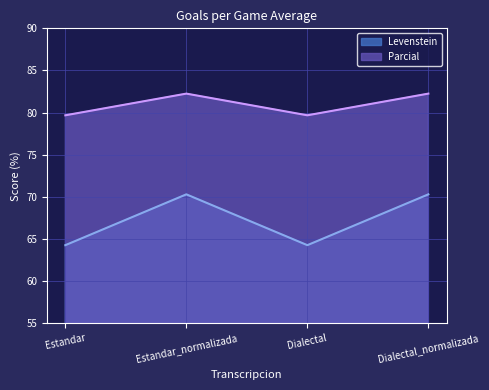

Is it true that Levenstein equals 64.3 at Estandar?

True